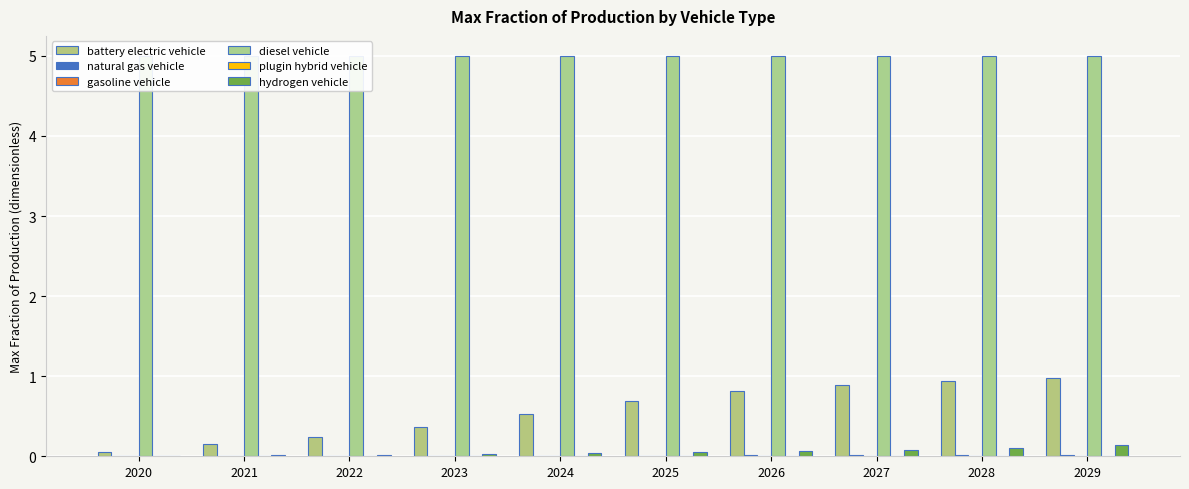

Which series has the largest range (max minus min)?

battery electric vehicle